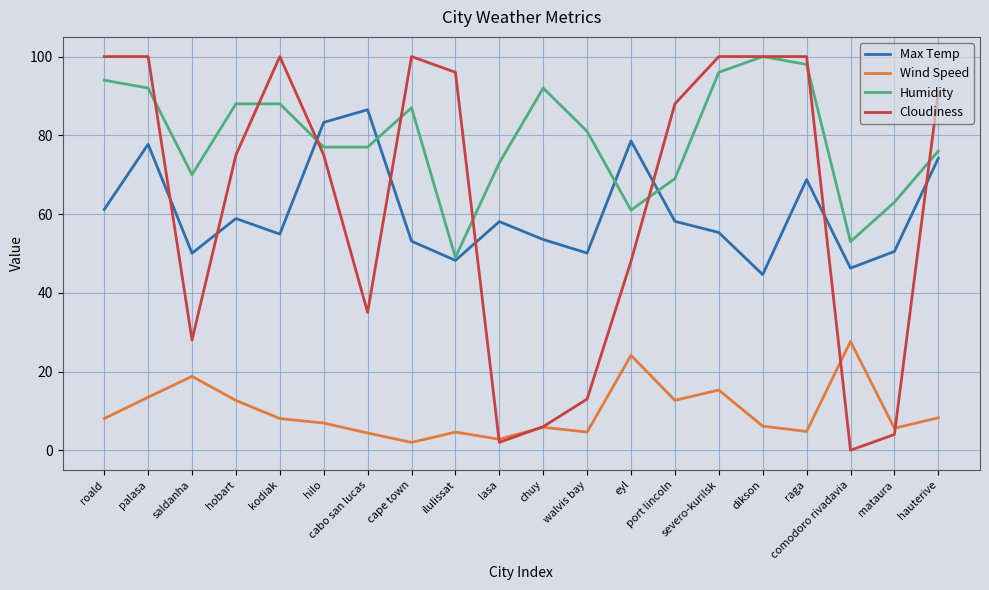

What is the maximum value for Cloudiness?

100.0